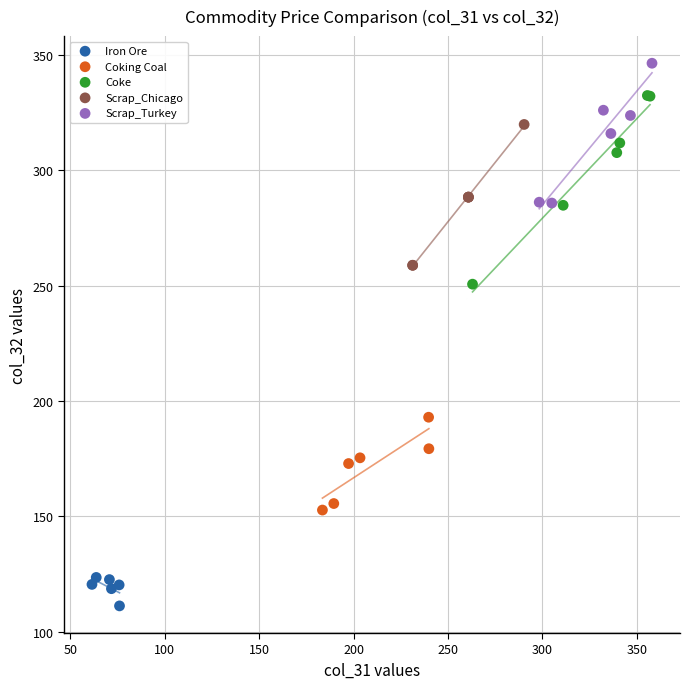

Which series has the widest spread of Y values?

Coke